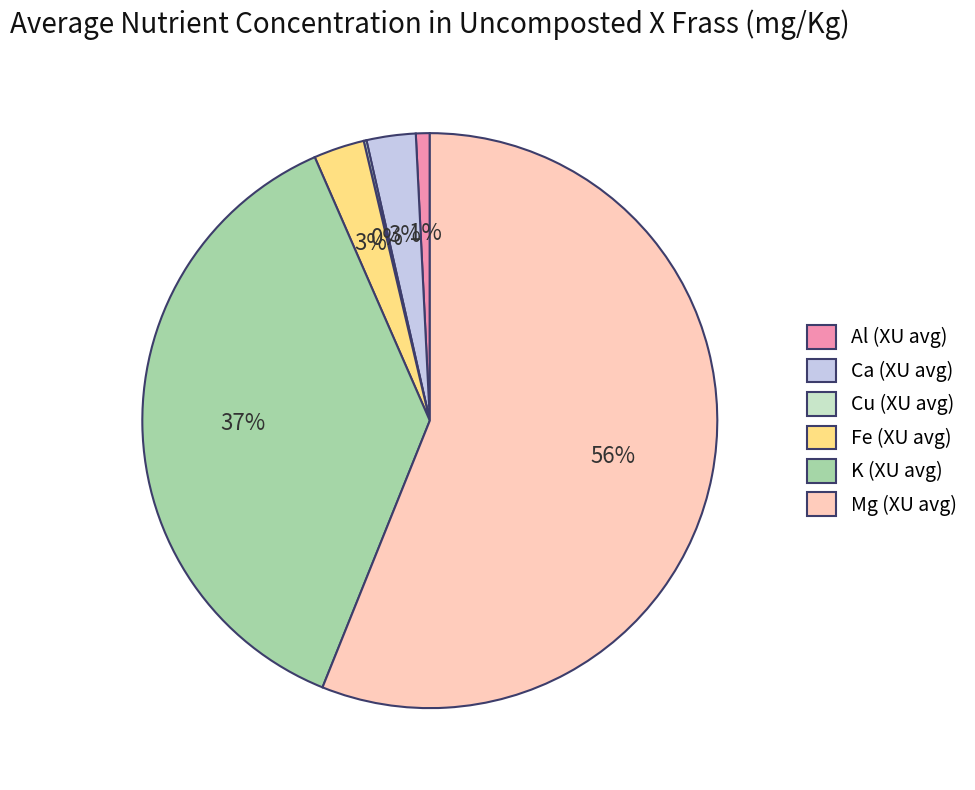

To the nearest percent, what percentage of the pie is Fe (XU avg)?

3%